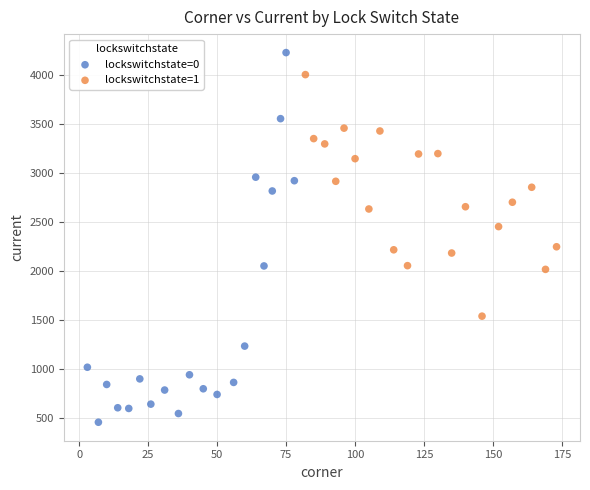

Which series contains the lowest Y value?

lockswitchstate=0